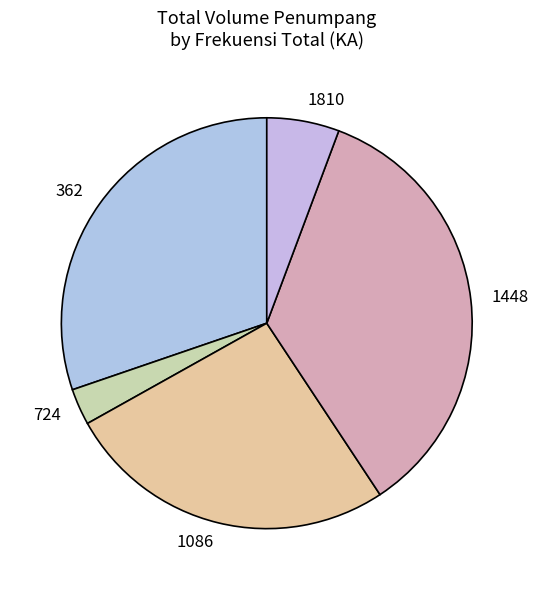

Does any single category account for the majority?

No